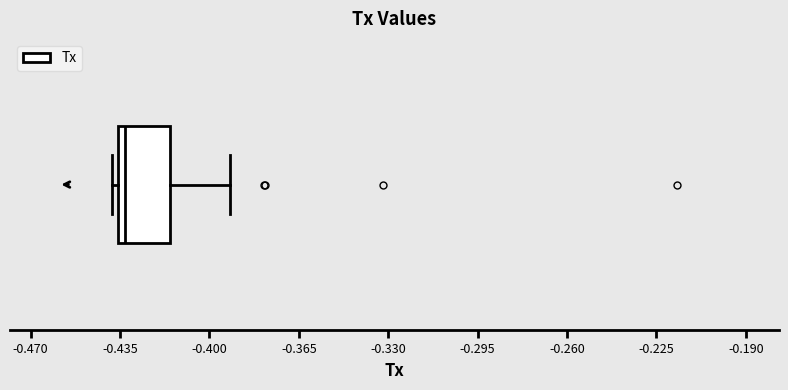

Where is the left edge of the box on the x-axis? The values are not printed on the chart, so give them approximately, as read against the axis.

-0.435